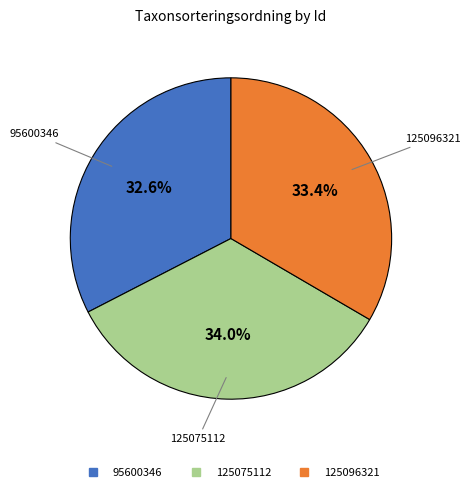

How many segments does this pie chart have?

3